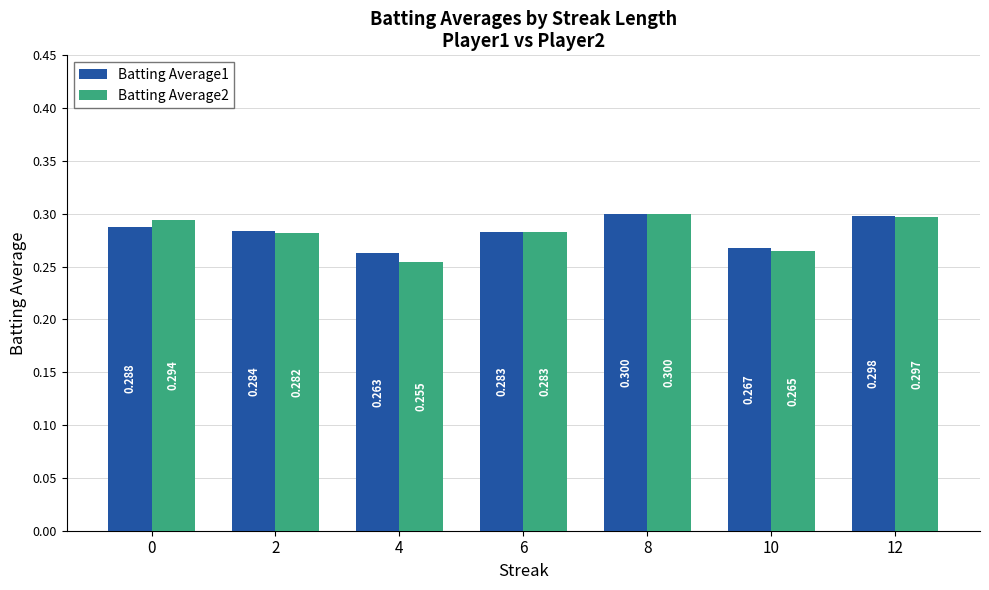

Which series changed the most between 2 and 8?

Batting Average2